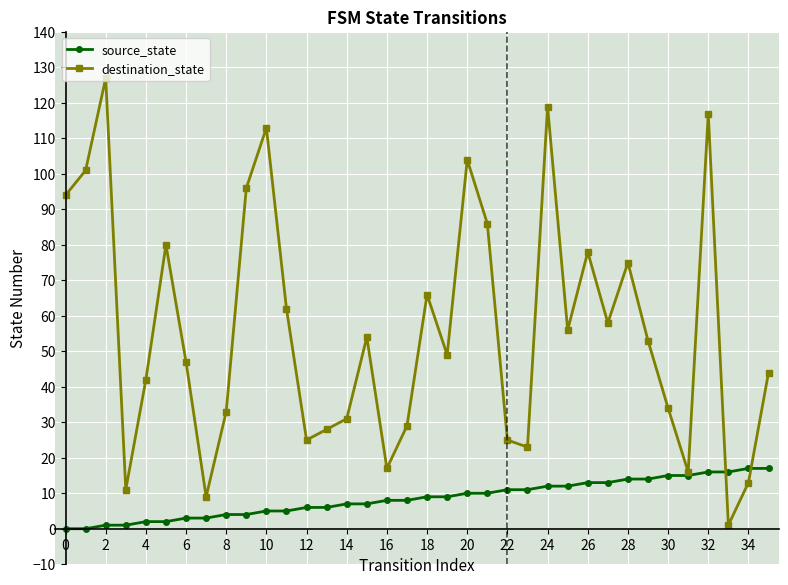

What are all the series names shown in the legend?

source_state, destination_state